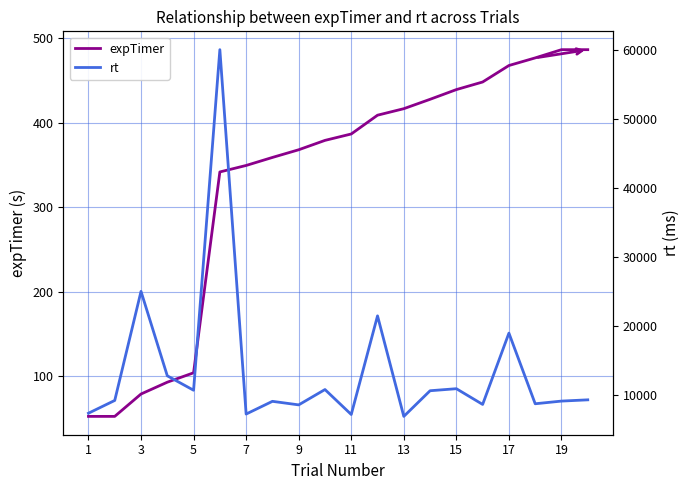

The expTimer series shows 218.6 at 17. True or false?

False